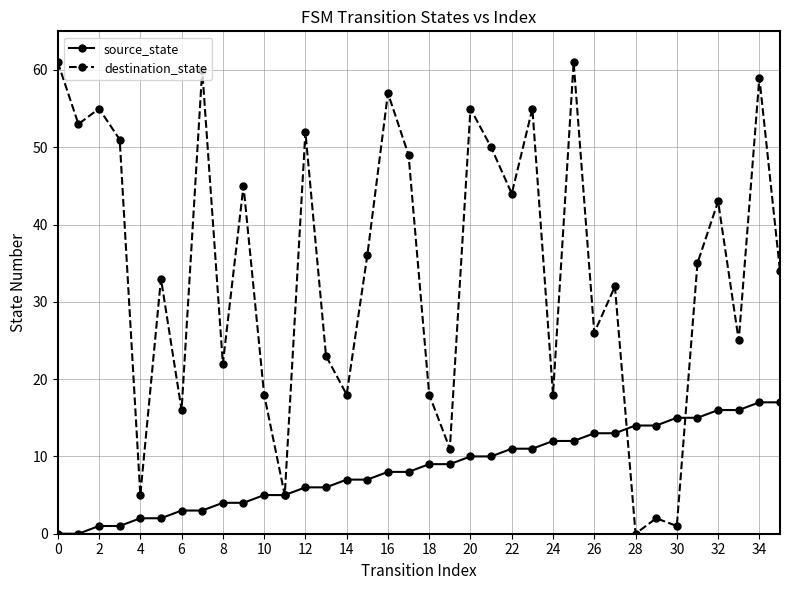

List the series in order of their overall mean, lowest first.

source_state, destination_state